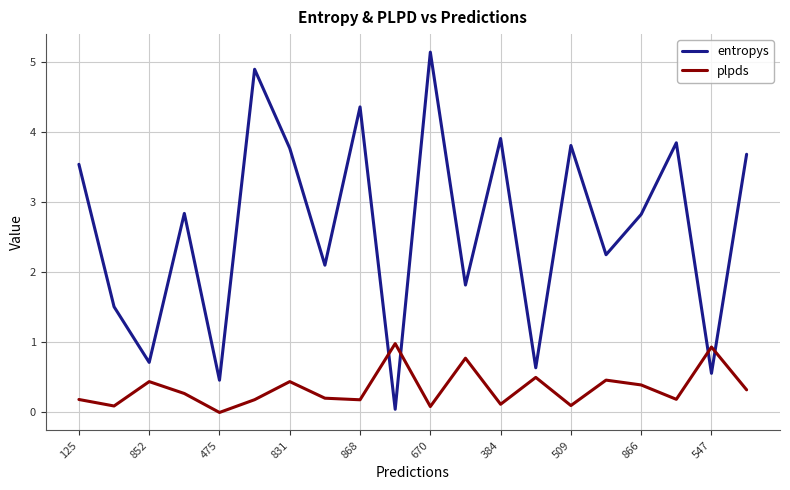

Which series ends up on top after the final intersection of plpds and entropys?

entropys